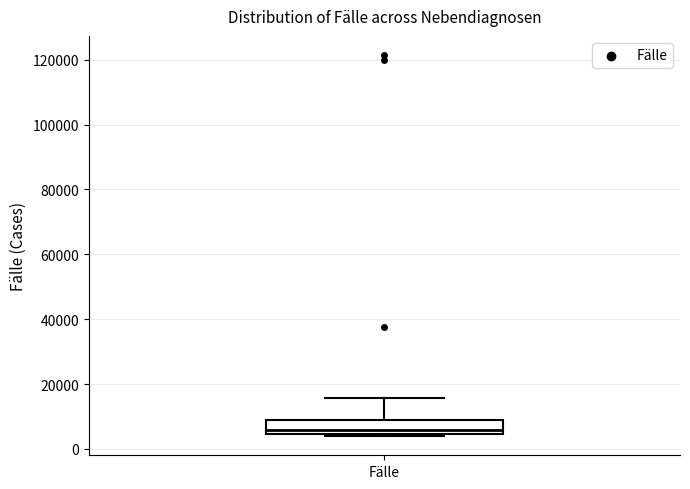

Read this box plot against the y-axis: the position of the median line, the range covered by the box, and the ends of both whiskers. The values are not printed on the chart, so give them approximately, as read against the axis.

median 6000, box 4000 to 10000, whiskers 4000 (just below the box's lower edge) to 16000